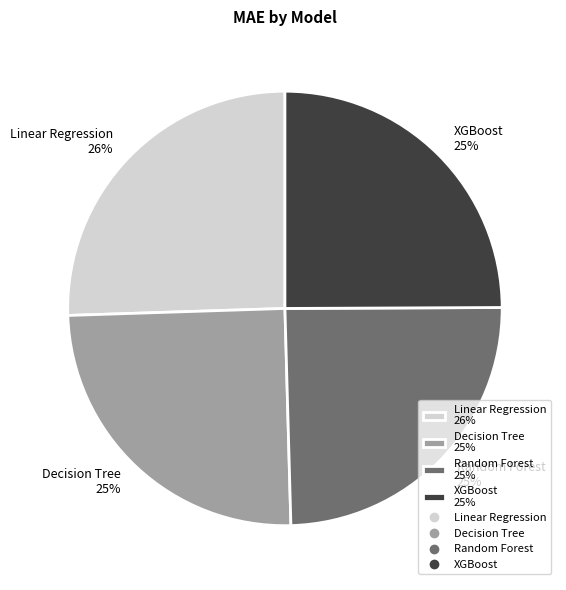

Is it true that Decision Tree is 25% of the pie?

True